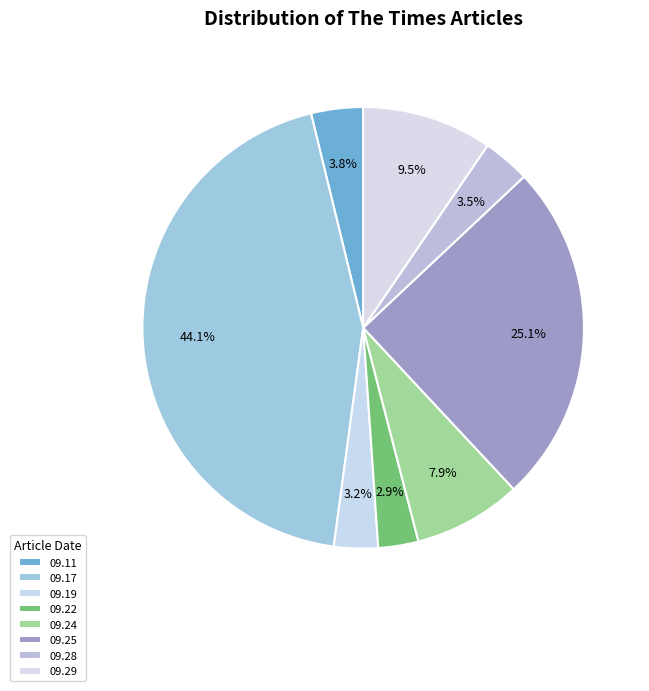

Which category has the biggest portion of the pie?

1807.09.17_TheTimes